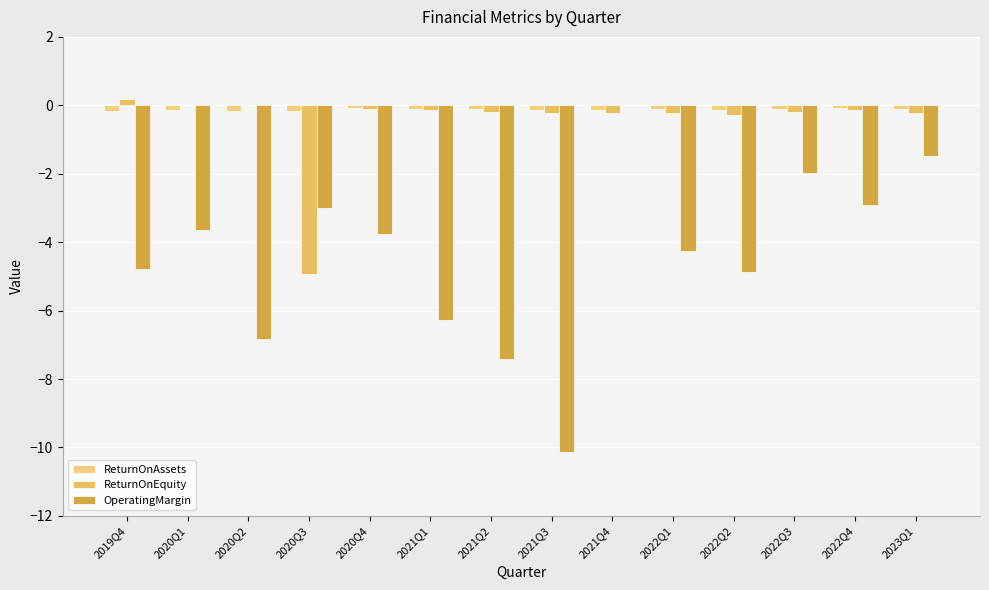

The OperatingMargin series shows -4.9 at 2022Q2. True or false?

True